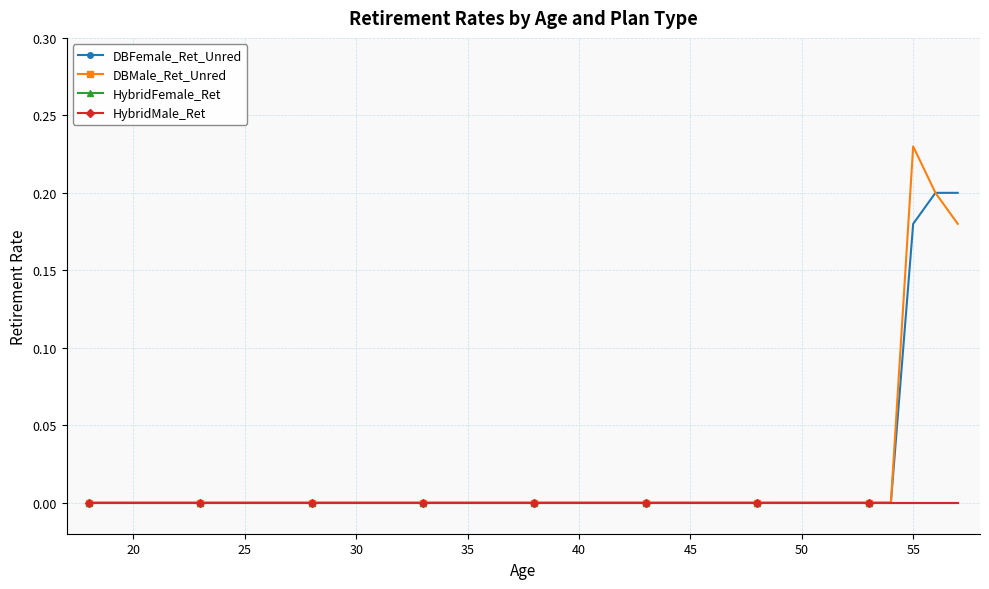

Reading left to right, list all the values displayed in this chart.

DBFemale_Ret_Unred: 0.0	0.0	0.0	0.0	0.0	0.0	0.0	0.0	0.0	0.0	0.0	0.0	0.0	0.0	0.0	0.0	0.0	0.0	0.0	0.0	0.0	0.0	0.0	0.0	0.0	0.0	0.0	0.0	0.0	0.0	0.0	0.0	0.0	0.0	0.0	0.0	0.0	0.2	0.2	0.2
DBMale_Ret_Unred: 0.0	0.0	0.0	0.0	0.0	0.0	0.0	0.0	0.0	0.0	0.0	0.0	0.0	0.0	0.0	0.0	0.0	0.0	0.0	0.0	0.0	0.0	0.0	0.0	0.0	0.0	0.0	0.0	0.0	0.0	0.0	0.0	0.0	0.0	0.0	0.0	0.0	0.2	0.2	0.2
HybridFemale_Ret: 0.0	0.0	0.0	0.0	0.0	0.0	0.0	0.0	0.0	0.0	0.0	0.0	0.0	0.0	0.0	0.0	0.0	0.0	0.0	0.0	0.0	0.0	0.0	0.0	0.0	0.0	0.0	0.0	0.0	0.0	0.0	0.0	0.0	0.0	0.0	0.0	0.0	0.0	0.0	0.0
HybridMale_Ret: 0.0	0.0	0.0	0.0	0.0	0.0	0.0	0.0	0.0	0.0	0.0	0.0	0.0	0.0	0.0	0.0	0.0	0.0	0.0	0.0	0.0	0.0	0.0	0.0	0.0	0.0	0.0	0.0	0.0	0.0	0.0	0.0	0.0	0.0	0.0	0.0	0.0	0.0	0.0	0.0